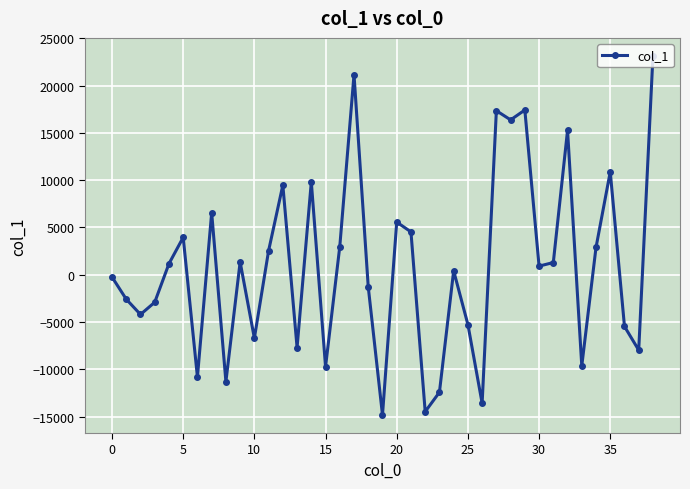

What is the sum of all values?

33593.9